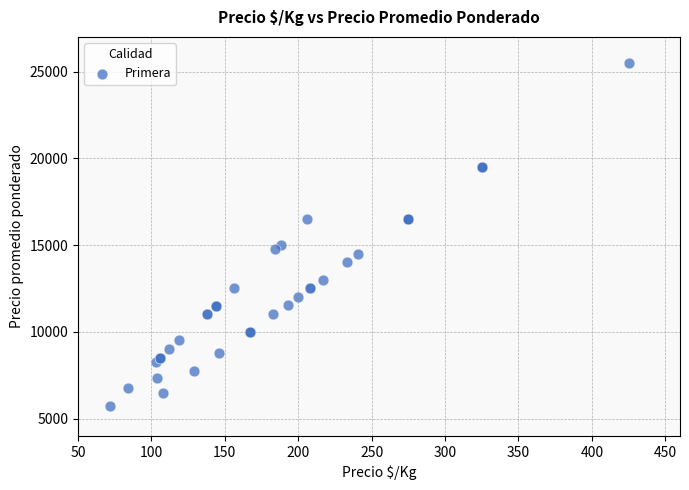

What Y value in the scatter plot is closest to 15625?

15000